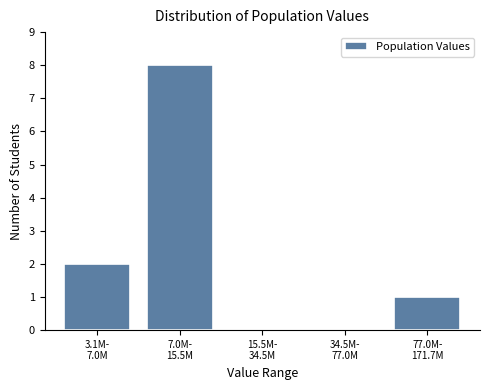

What is the maximum value shown in the chart?

8